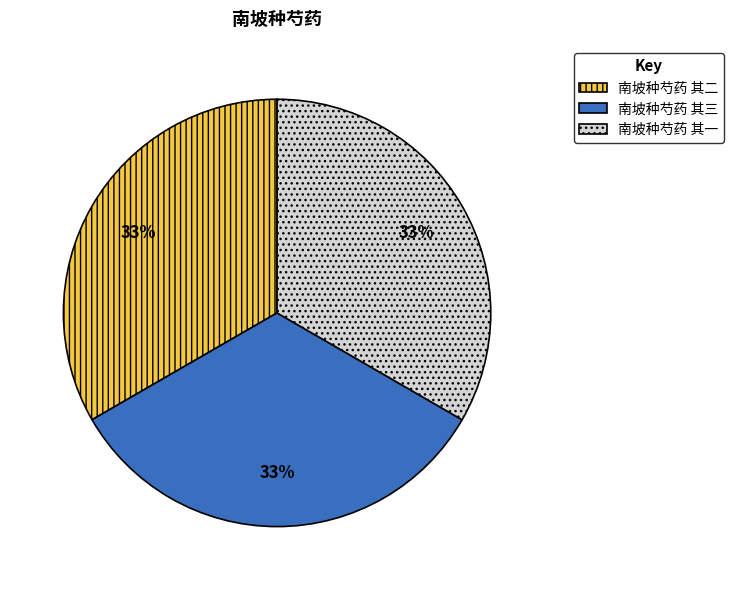

To the nearest percent, what portion does 南坡种芍药 其三 represent?

33%